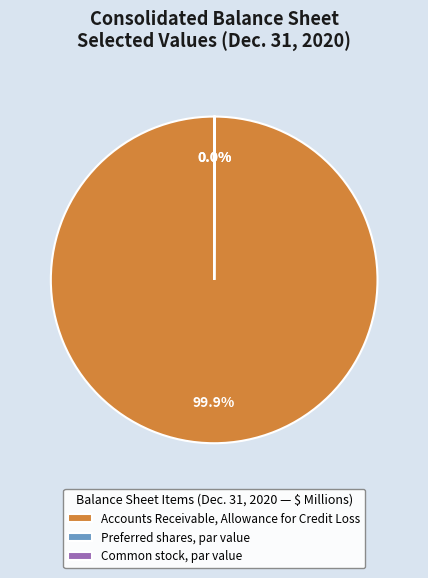

Which category has the biggest portion of the pie?

Accounts Receivable, Allowance for Credit Loss